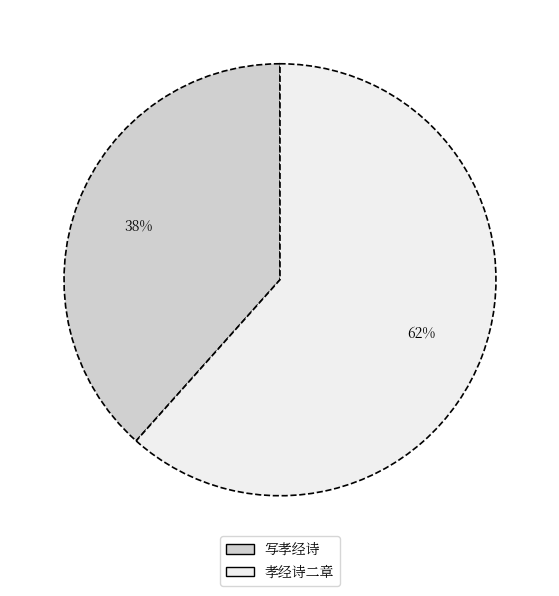

True or false: 孝经诗二章 accounts for 62% of the total.

True